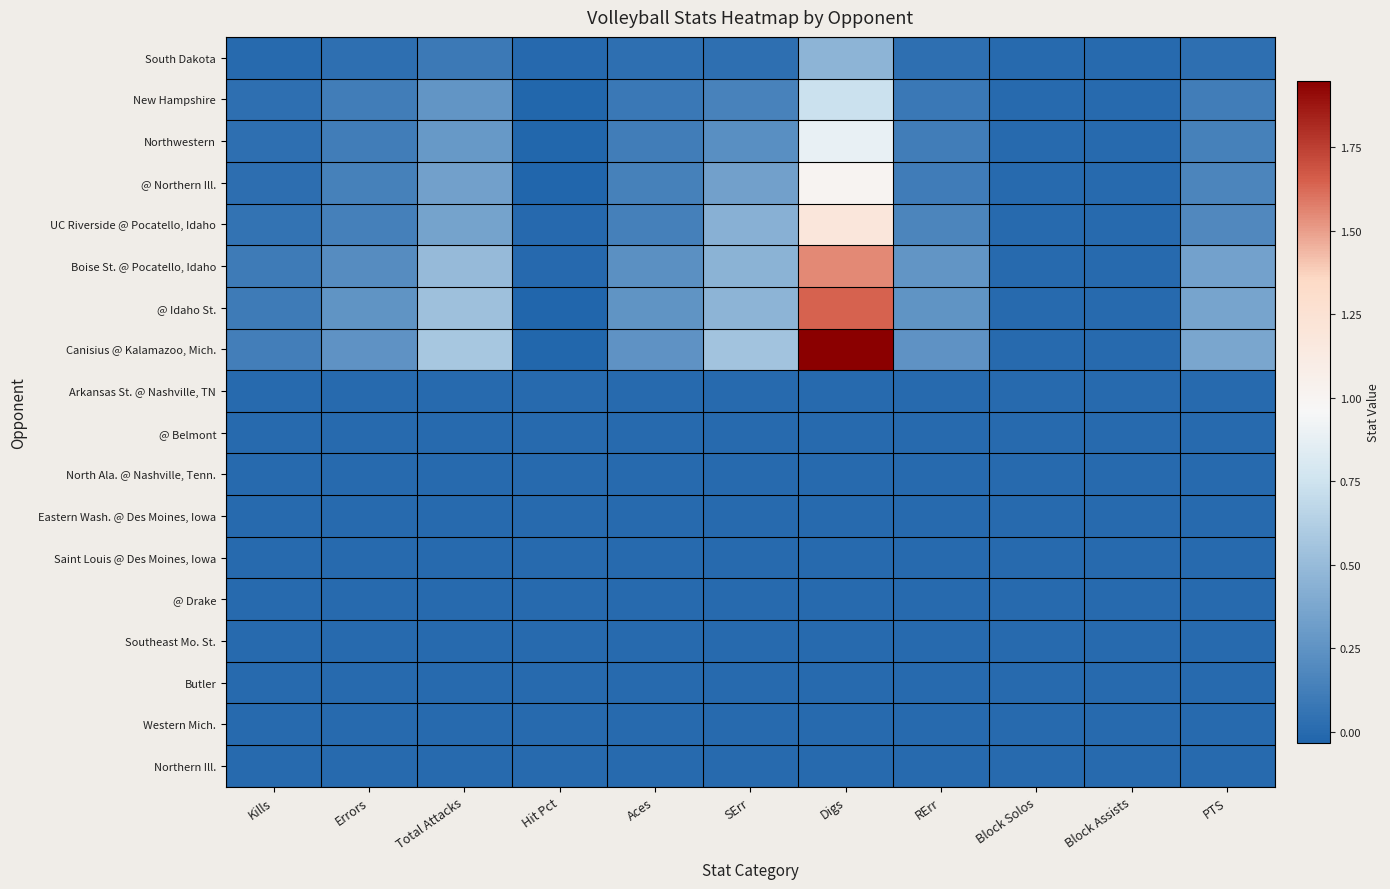

List the series in order of their peak value, lowest first.

Arkansas St. @ Nashville, TN, @ Belmont, North Ala. @ Nashville, Tenn., Eastern Wash. @ Des Moines, Iowa, Saint Louis @ Des Moines, Iowa, @ Drake, Southeast Mo. St., Butler, Western Mich., Northern Ill., South Dakota, New Hampshire, Northwestern, @ Northern Ill., UC Riverside @ Pocatello, Idaho, Boise St. @ Pocatello, Idaho, @ Idaho St., Canisius @ Kalamazoo, Mich.